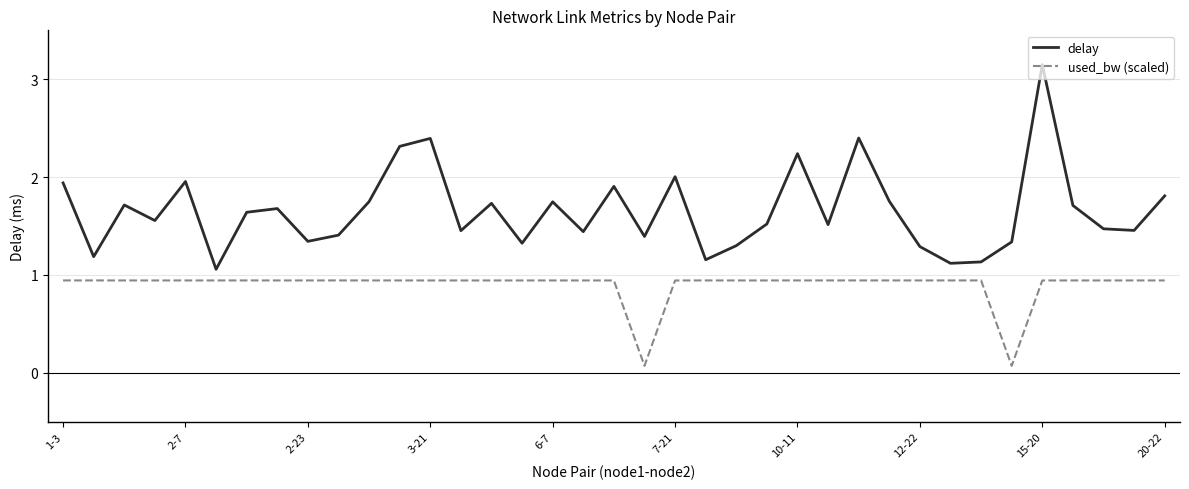

Which series has the largest total across all categories?

delay